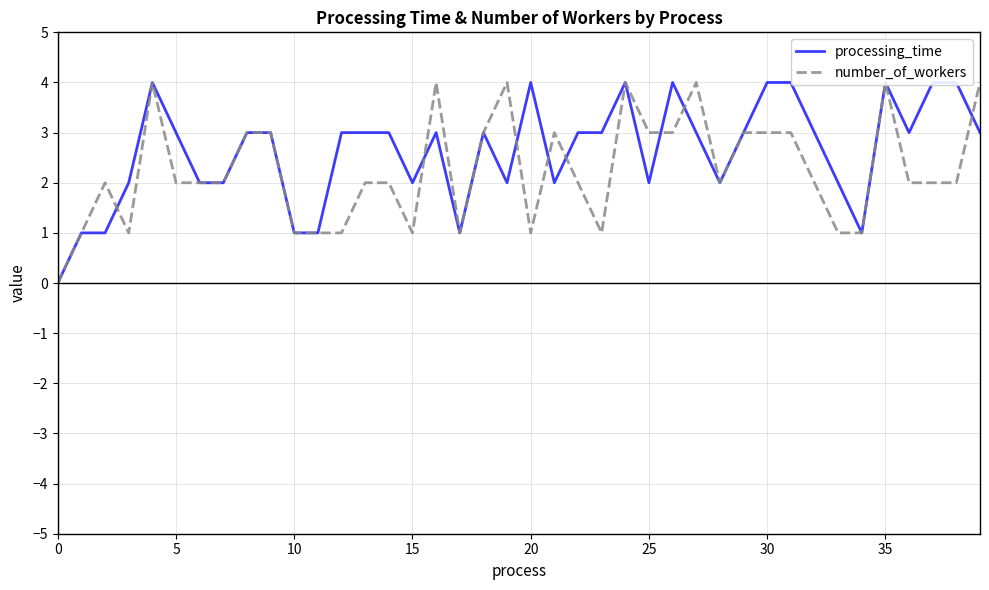

Is it true that processing_time equals 6 at 24?

False